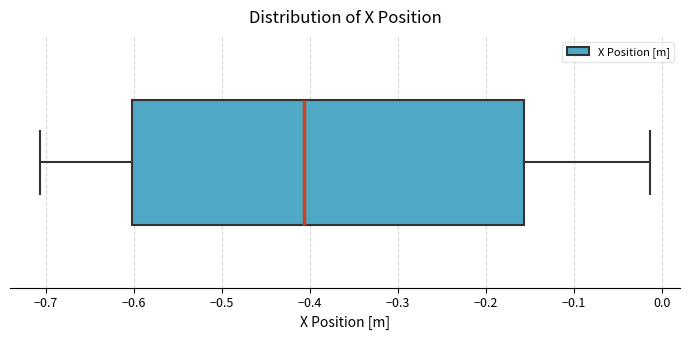

Read this box plot against the x-axis: the position of the median line, the range covered by the box, and the ends of both whiskers. The values are not printed on the chart, so give them approximately, as read against the axis.

median -0.41, box -0.60 to -0.16, whiskers -0.71 to -0.01